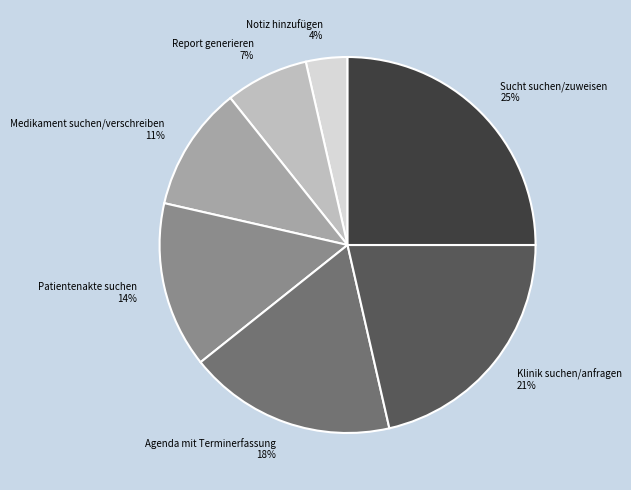

Is the sum of Medikament suchen/verschreiben and Klinik suchen/anfragen greater than half?

No